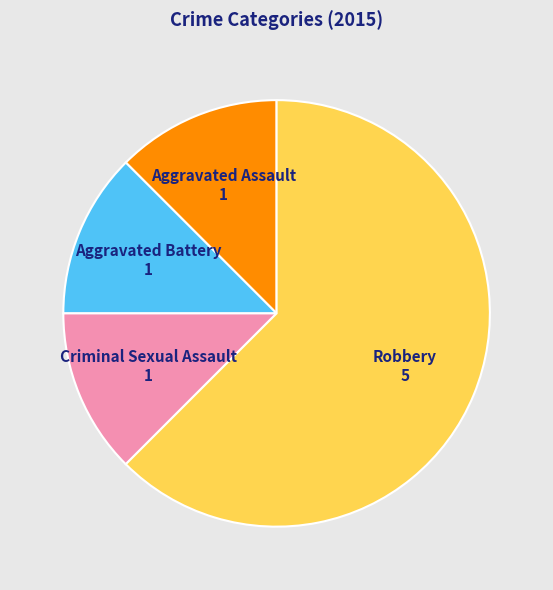

Combined, do Criminal Sexual Assault and Aggravated Assault account for over 50%?

No